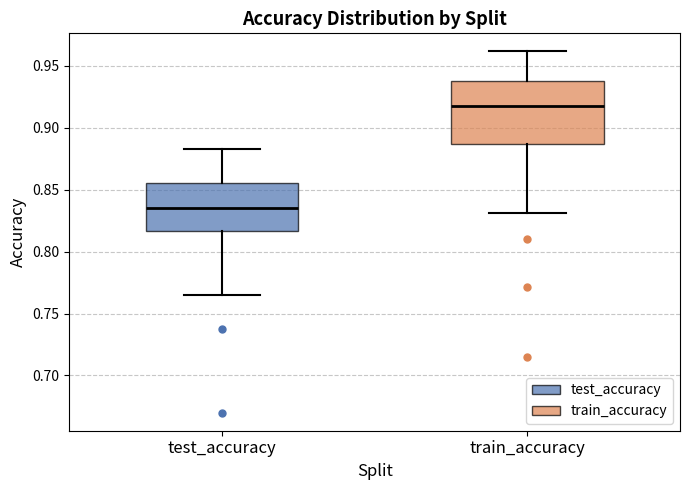

Where is the lower edge of the box for test_accuracy on the y-axis? The values are not printed on the chart, so give them approximately, as read against the axis.

0.815